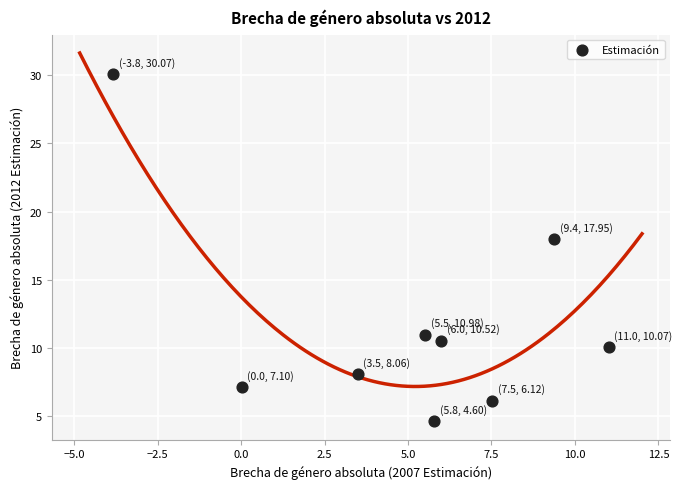

What Y value in the scatter plot is closest to 17?

18.0